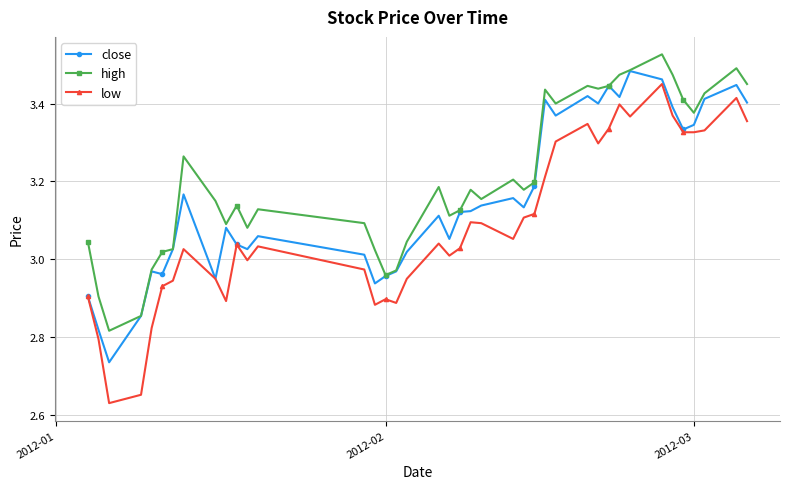

Which series has the widest spread of values?

low